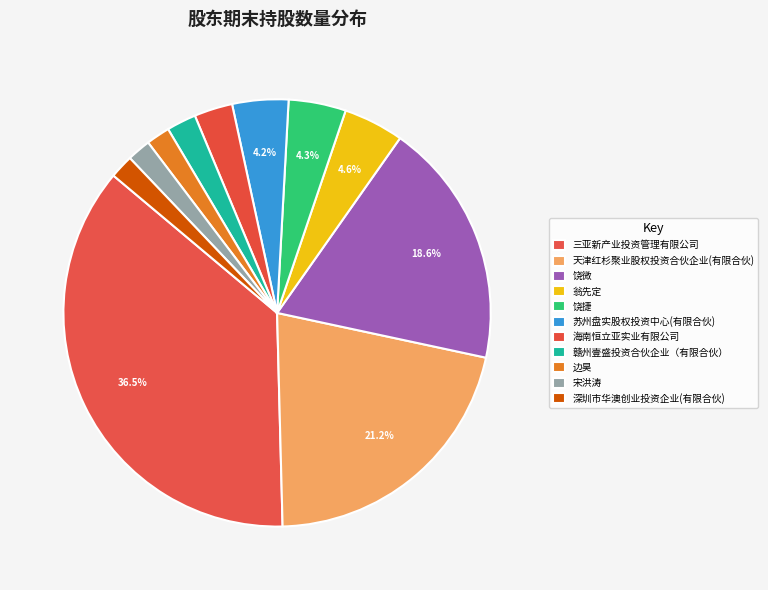

How many slices are in this pie chart?

11